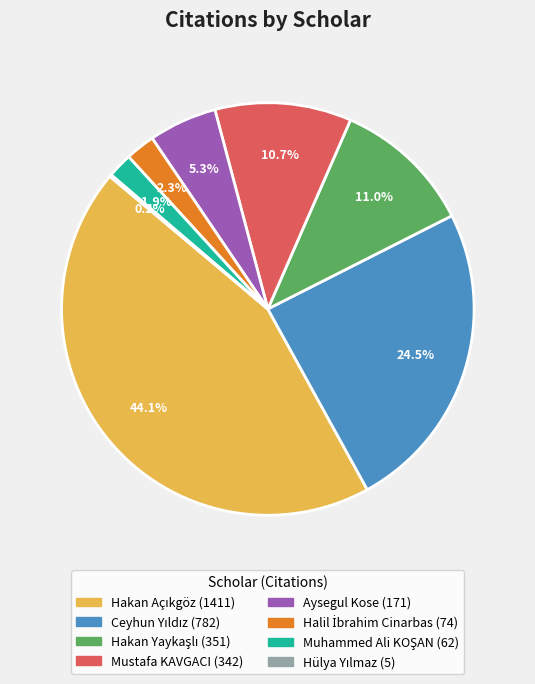

What portion of the pie excludes Mustafa KAVGACI?

89.3%